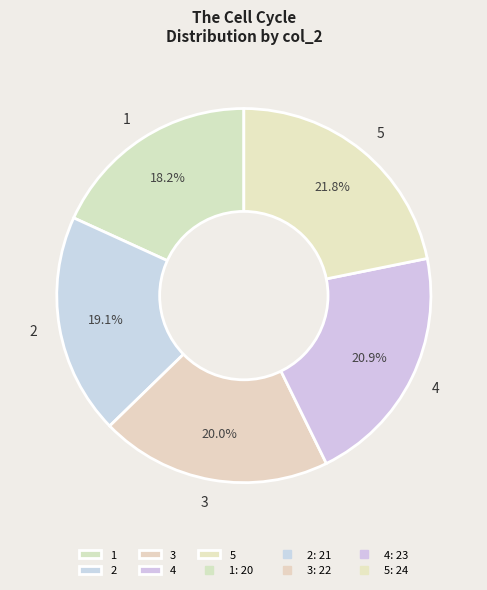

Is there a majority slice in this chart?

No